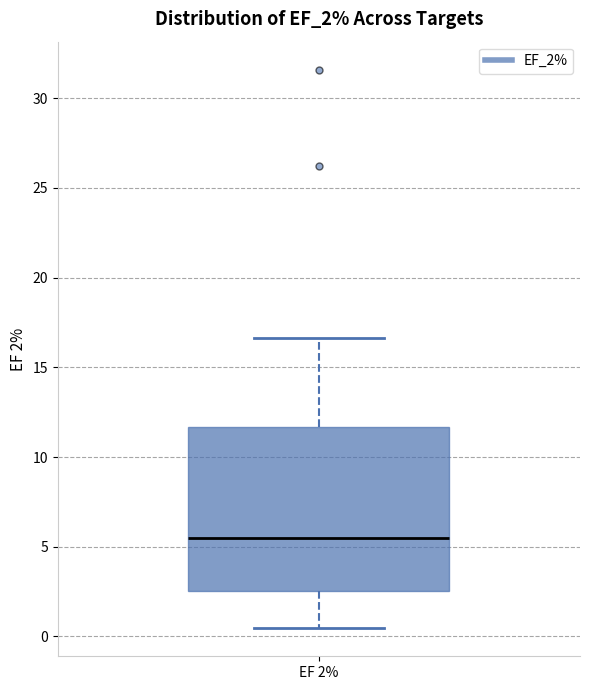

Transcribe this box plot: give where the median line is, the range the box spans, and where the two whiskers end, as read against the y-axis. The values are not printed on the chart, so give them approximately, as read against the axis.

median 5.5, box 2.5 to 11.5, whiskers 0.5 to 16.5